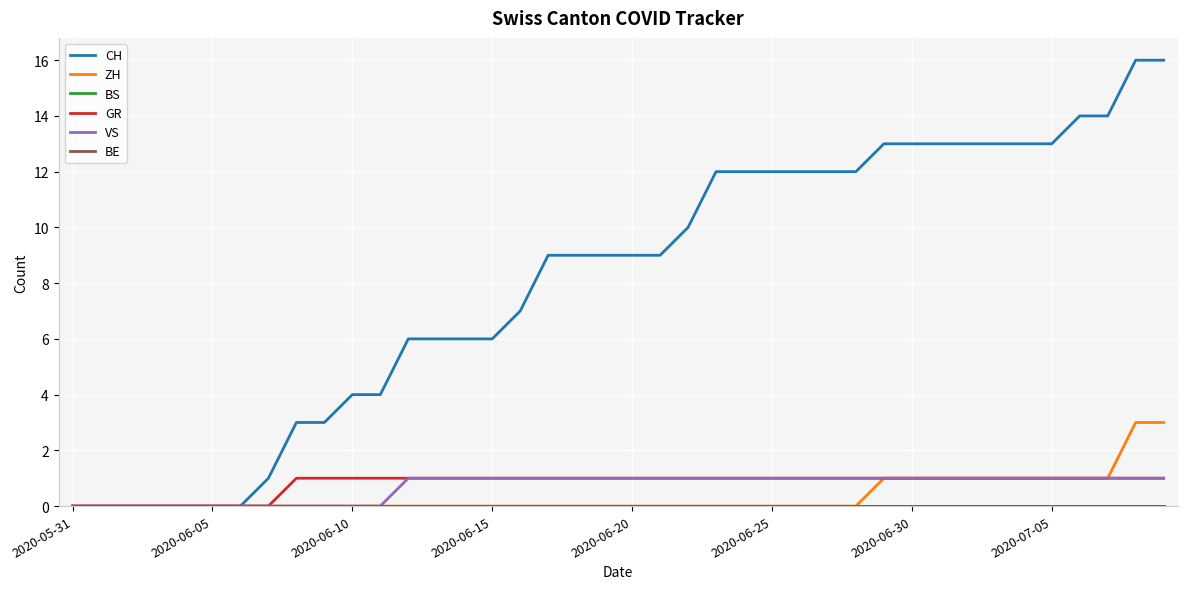

True or false: BS and ZH cross at least once.

False